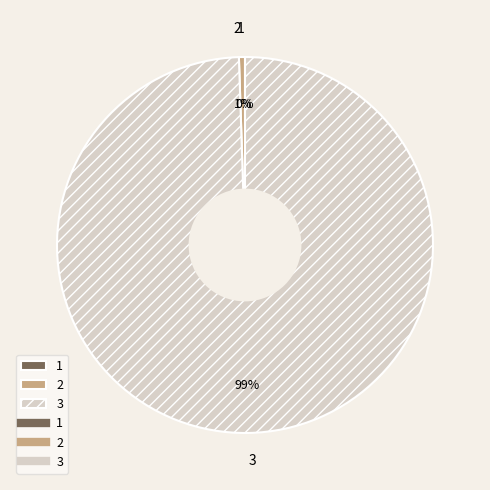

True or false: 3 accounts for 89% of the total.

False